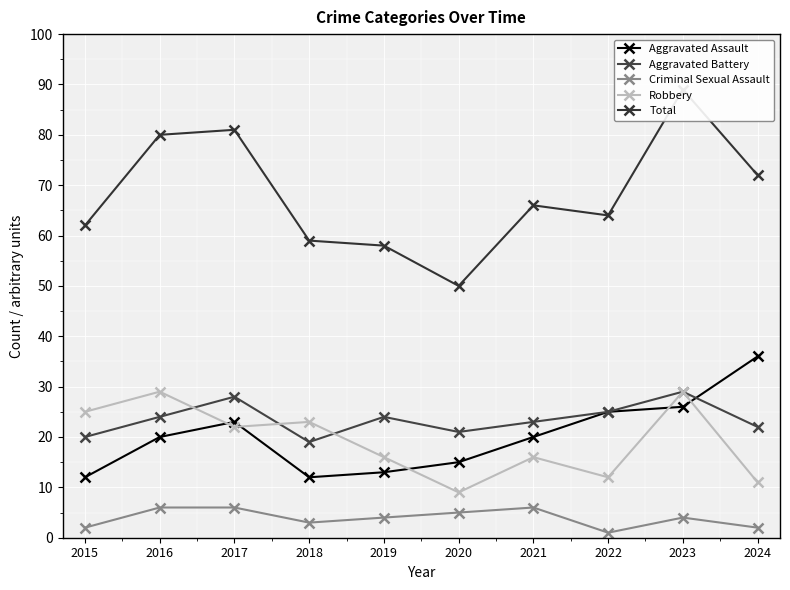

What value does the Robbery series have at 2023, to the nearest 5?

30